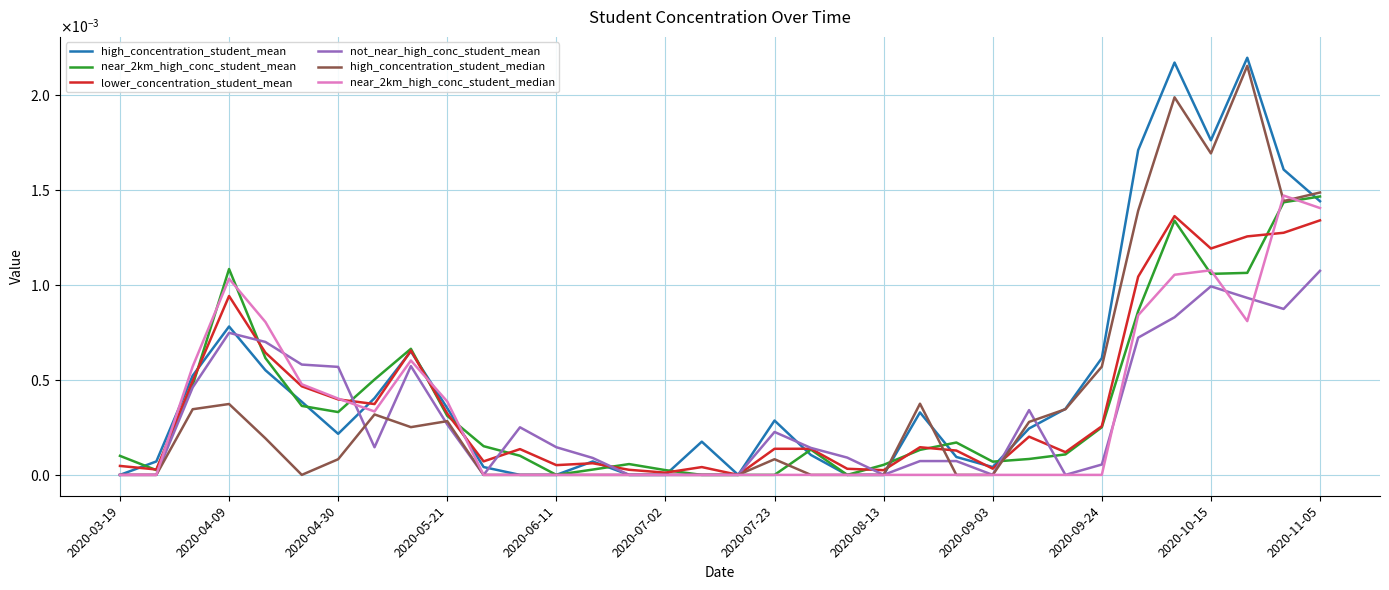

Does the chart display data point markers on the line(s)?

No